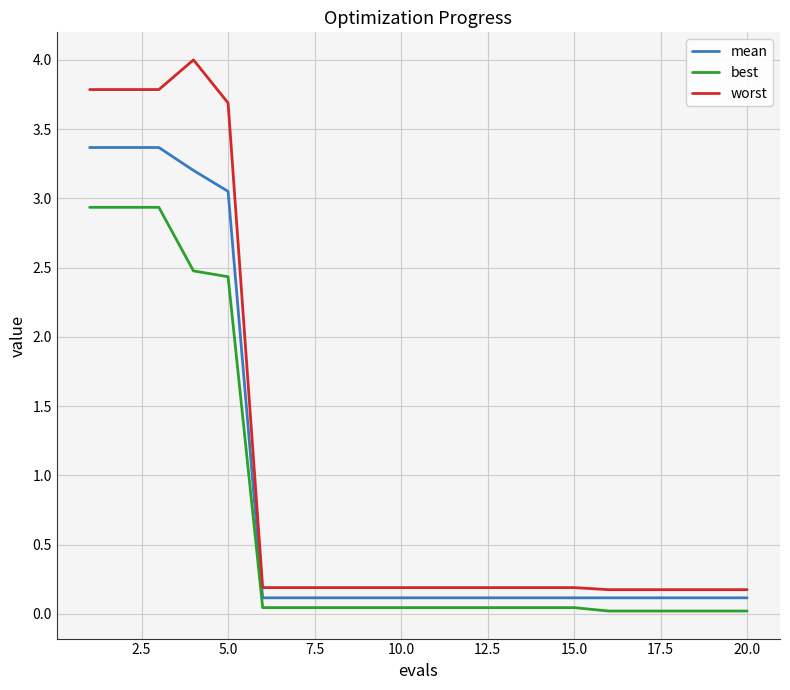

How many lines are shown in the chart?

3